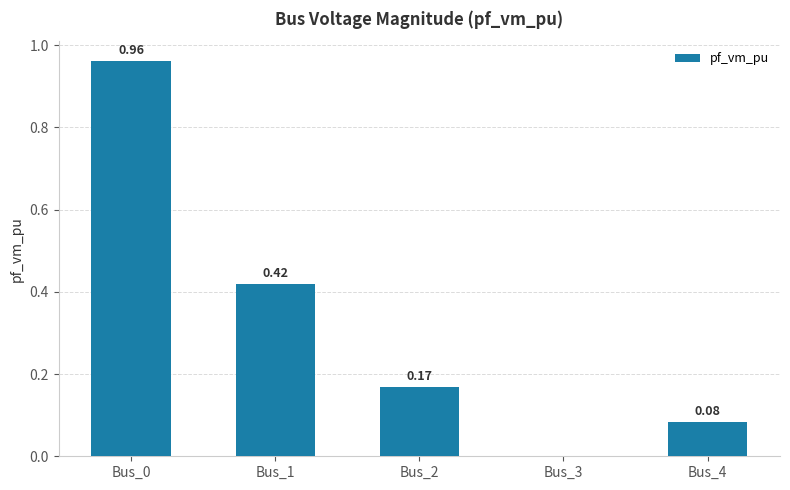

What is the sum of all values?

1.6